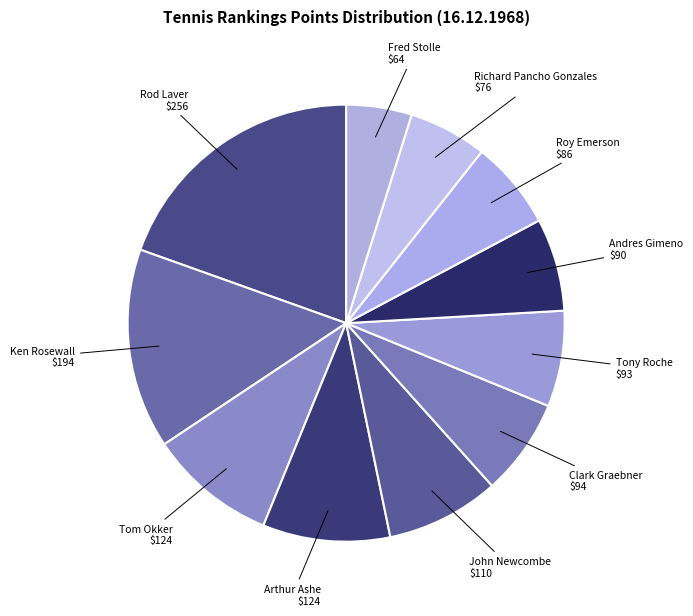

Is there a majority slice in this chart?

No